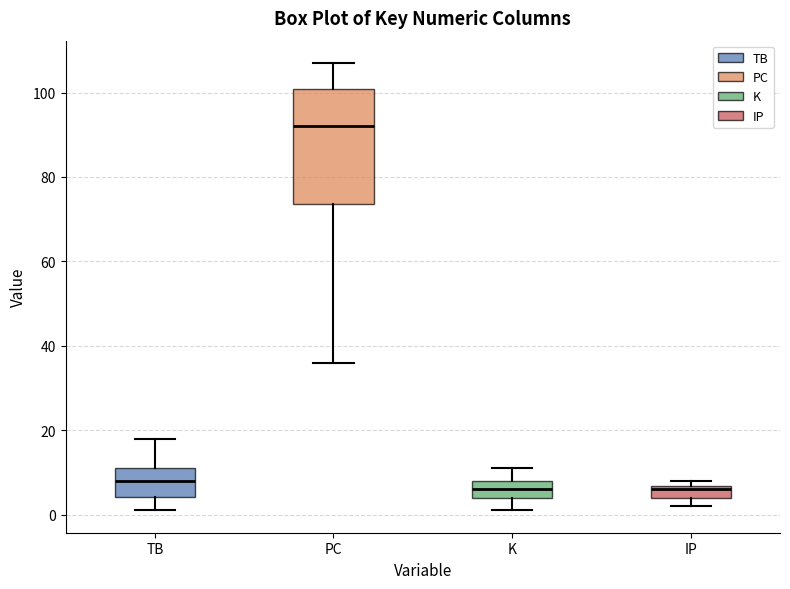

Where is the upper edge of the box for TB on the y-axis? The values are not printed on the chart, so give them approximately, as read against the axis.

12